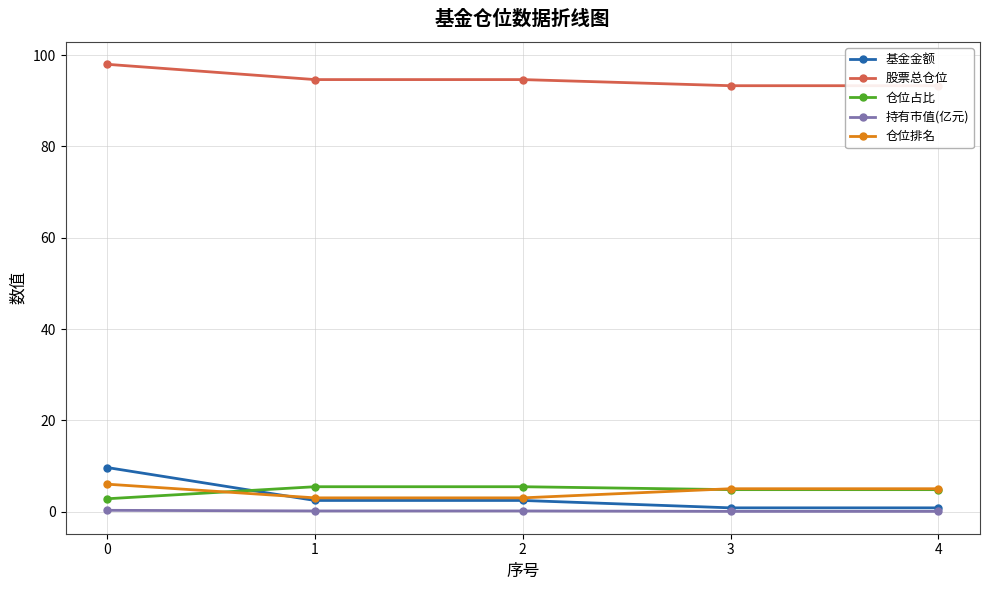

What is the approximate value of 持有市值(亿元) at 2?

0.1